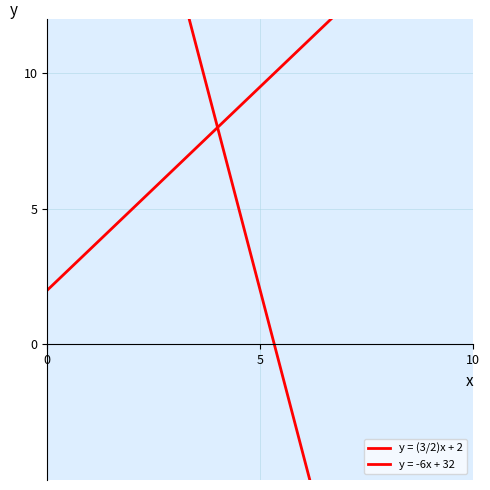

What is the sum of the values at 6 and 8?

25.0